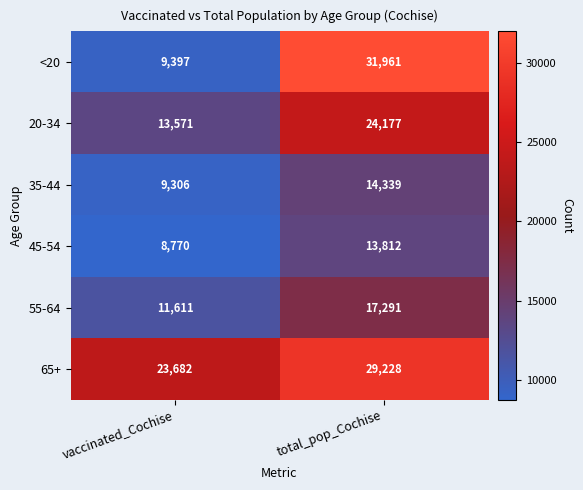

At which category does the chart reach its peak across all series?

total_pop_Cochise